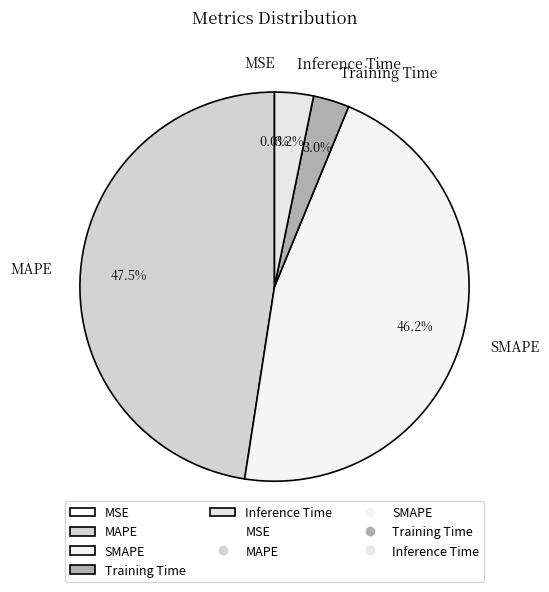

Between MAPE and Inference Time, which is larger?

MAPE